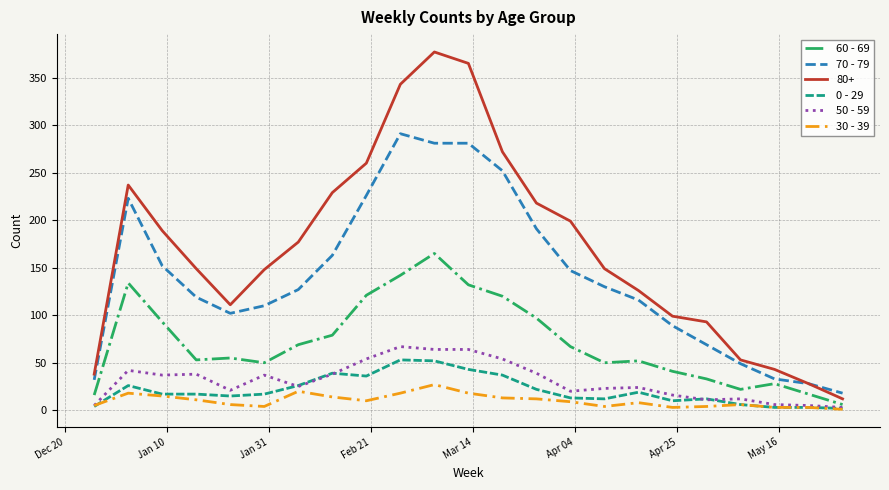

What is the maximum value shown in the chart?

377